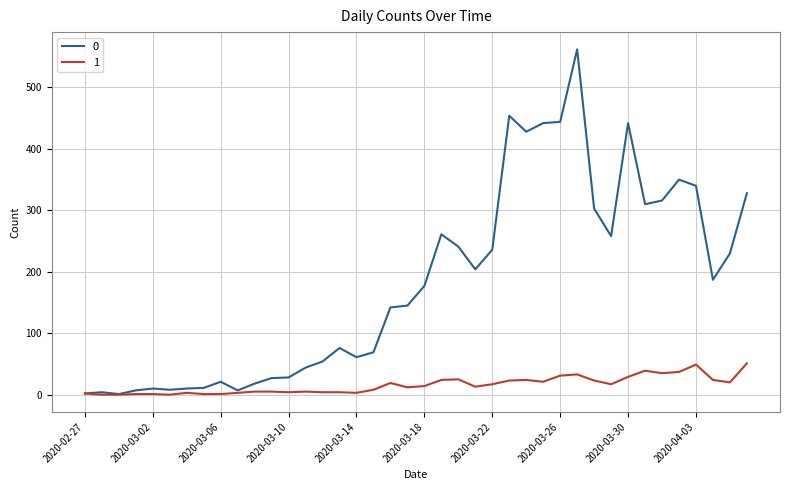

List the series in order of their peak value, lowest first.

1, 0